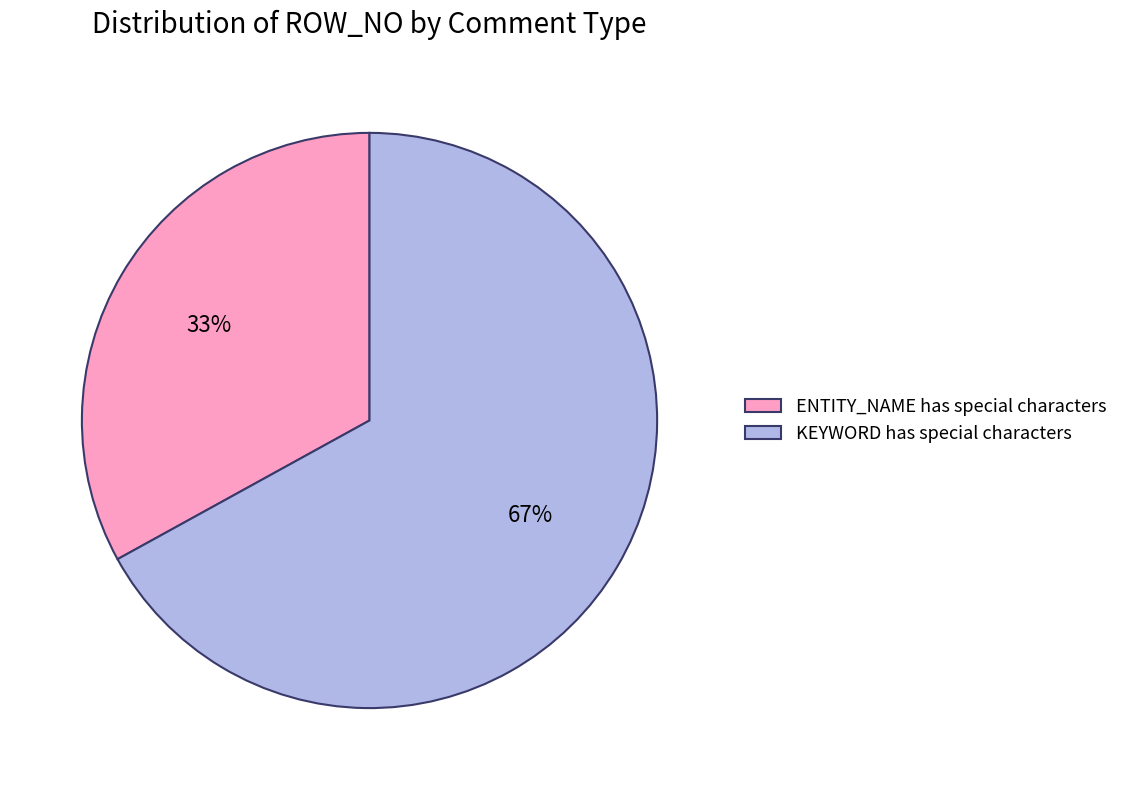

Do ENTITY_NAME has special characters and KEYWORD has special characters together represent more than half of the pie?

Yes